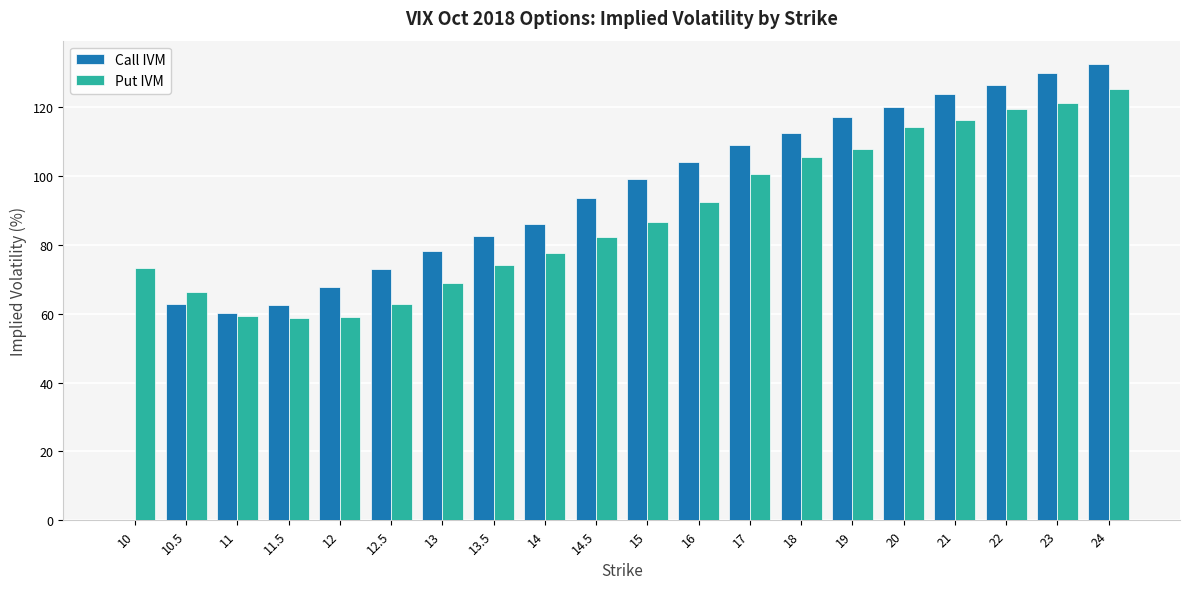

Does the chart contain stacked bars?

No